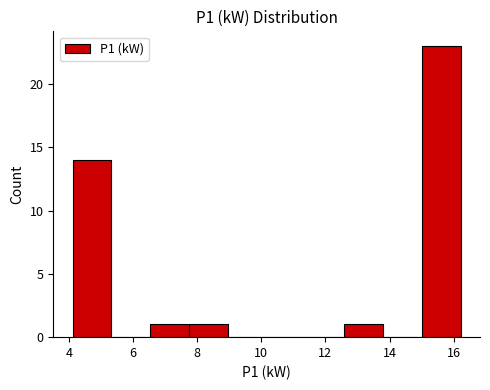

What is the height of the bar covering 6.6 to 7.8 on the x-axis? Neither the bar edges nor the heights are printed on the chart, so give them approximately, as read against the axes.

1